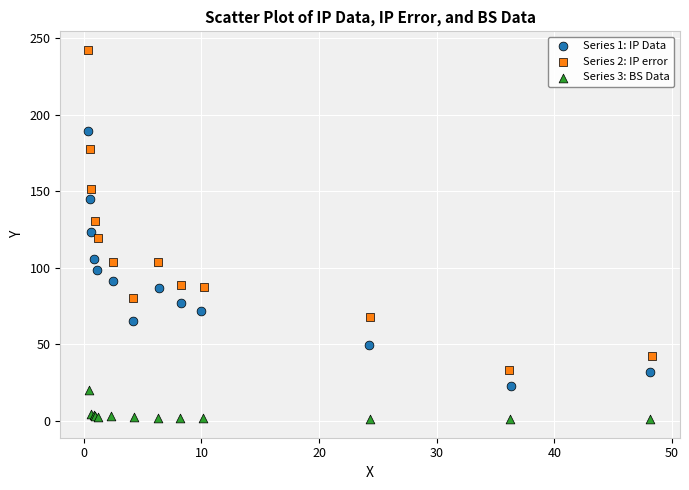

What are all the series names shown in the legend?

Series 1: IP Data, Series 2: IP error, Series 3: BS Data